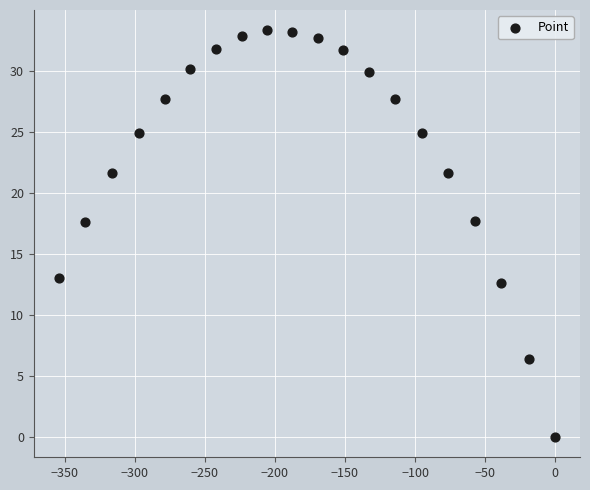

What is the range of Y values (max minus min)?

33.3